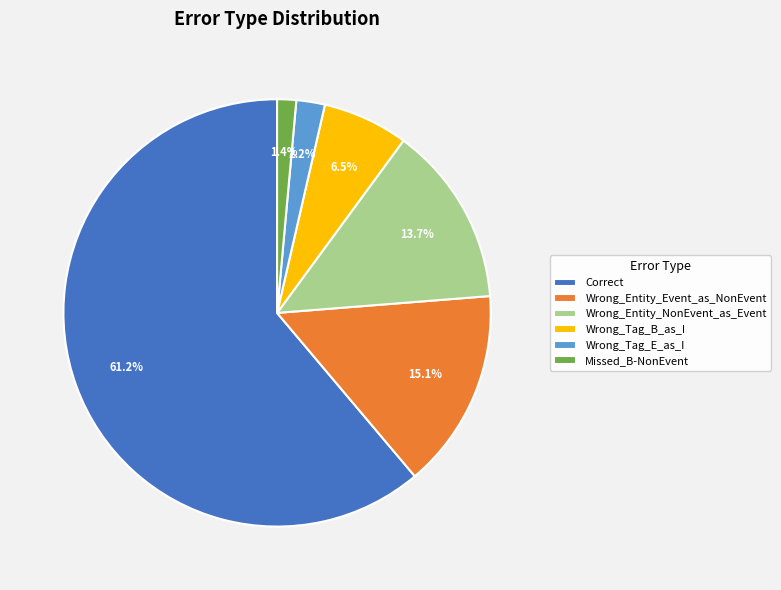

To the nearest percent, what is the average slice percentage?

17%